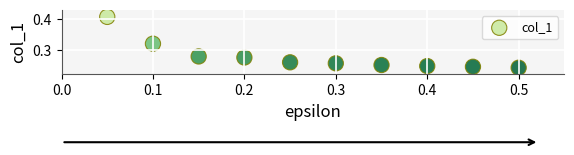

What is the range of X values (max minus min)?

0.5